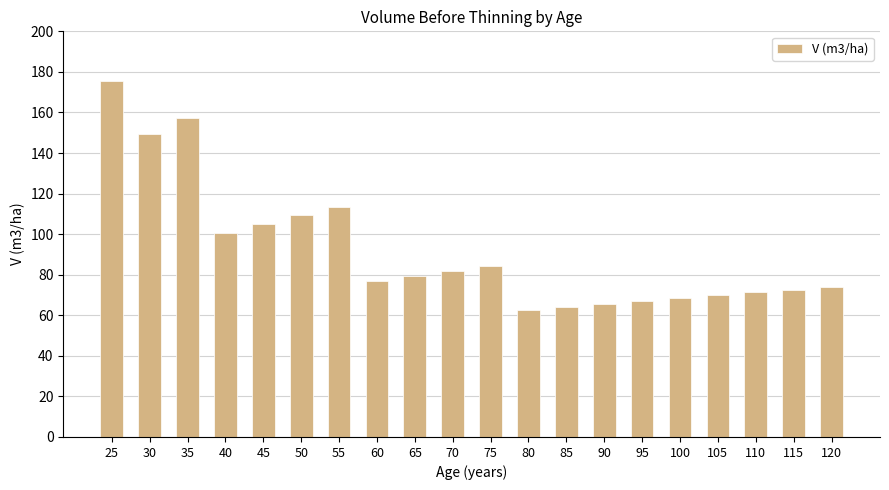

Are the bars grouped side by side (vs. stacked)?

No